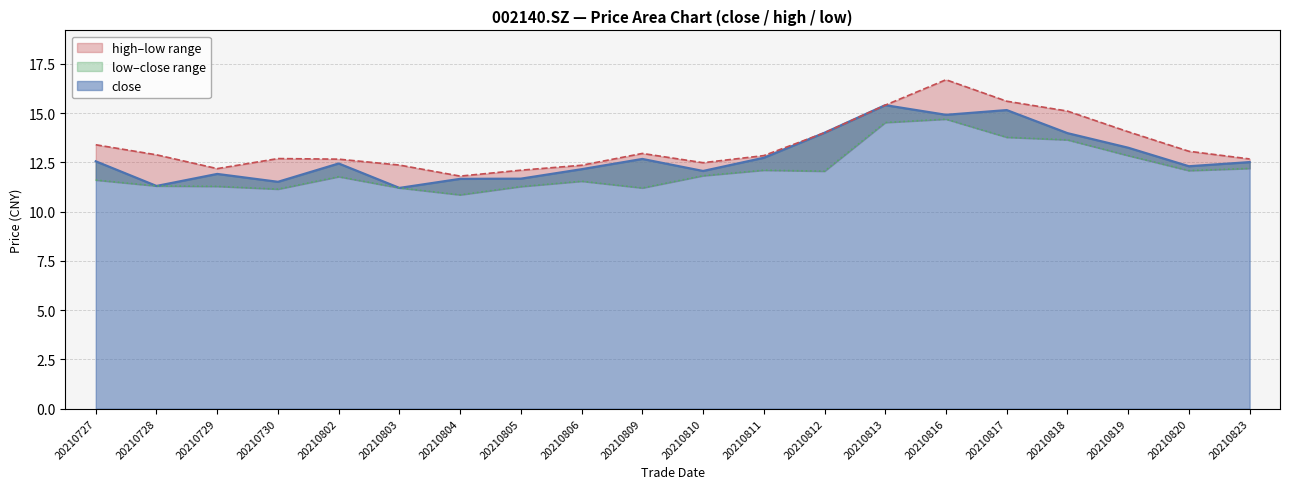

Which has a higher value, 20210823 or 20210817?

20210817